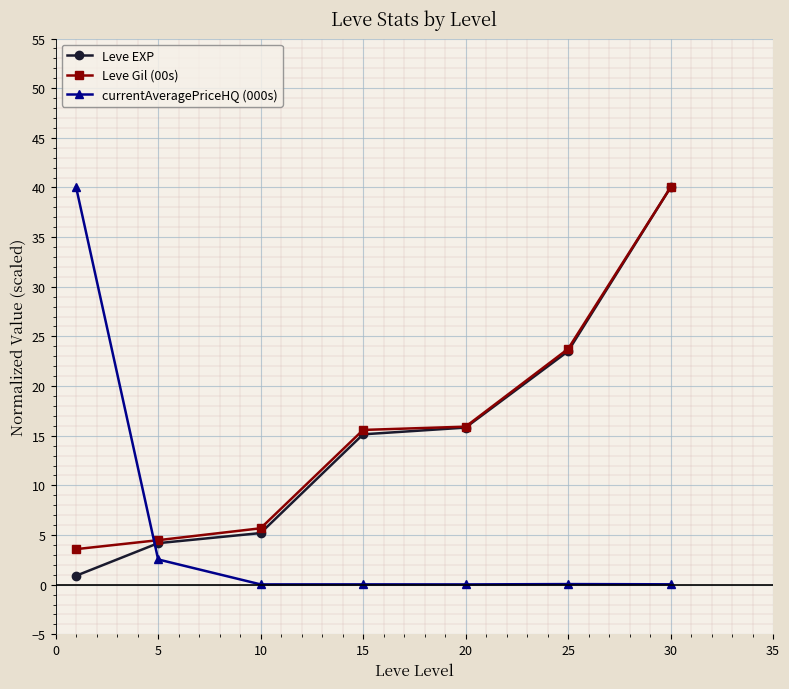

What is the value of the Leve Gil (00s) point at the 6th from the left?

23.7